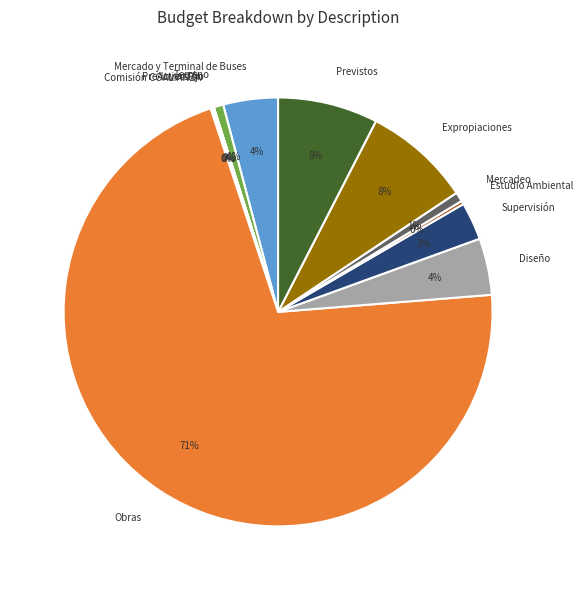

To the nearest percent, what percentage of the pie is Expropiaciones?

8%